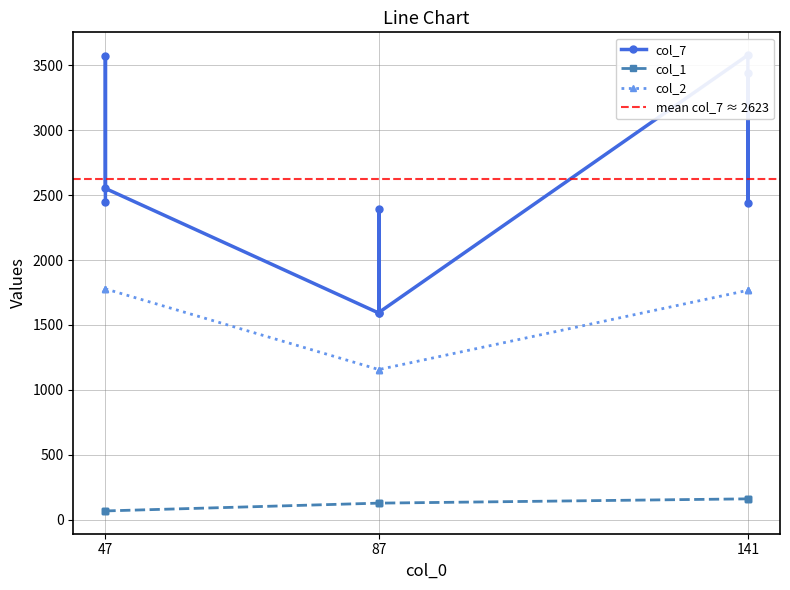

How many distinct data groups are displayed?

3